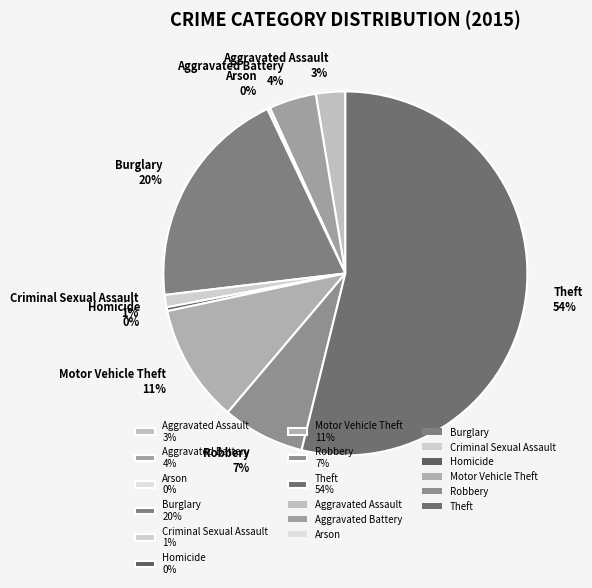

Between Motor Vehicle Theft and Theft, which is larger?

Theft